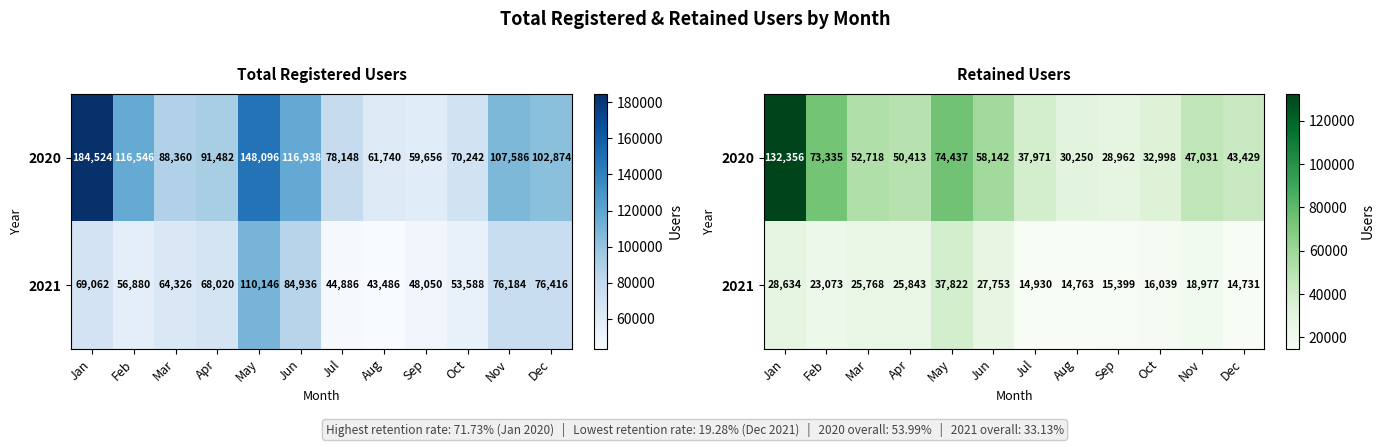

What is the difference between the maximum and minimum values in the 2020 series?

103394